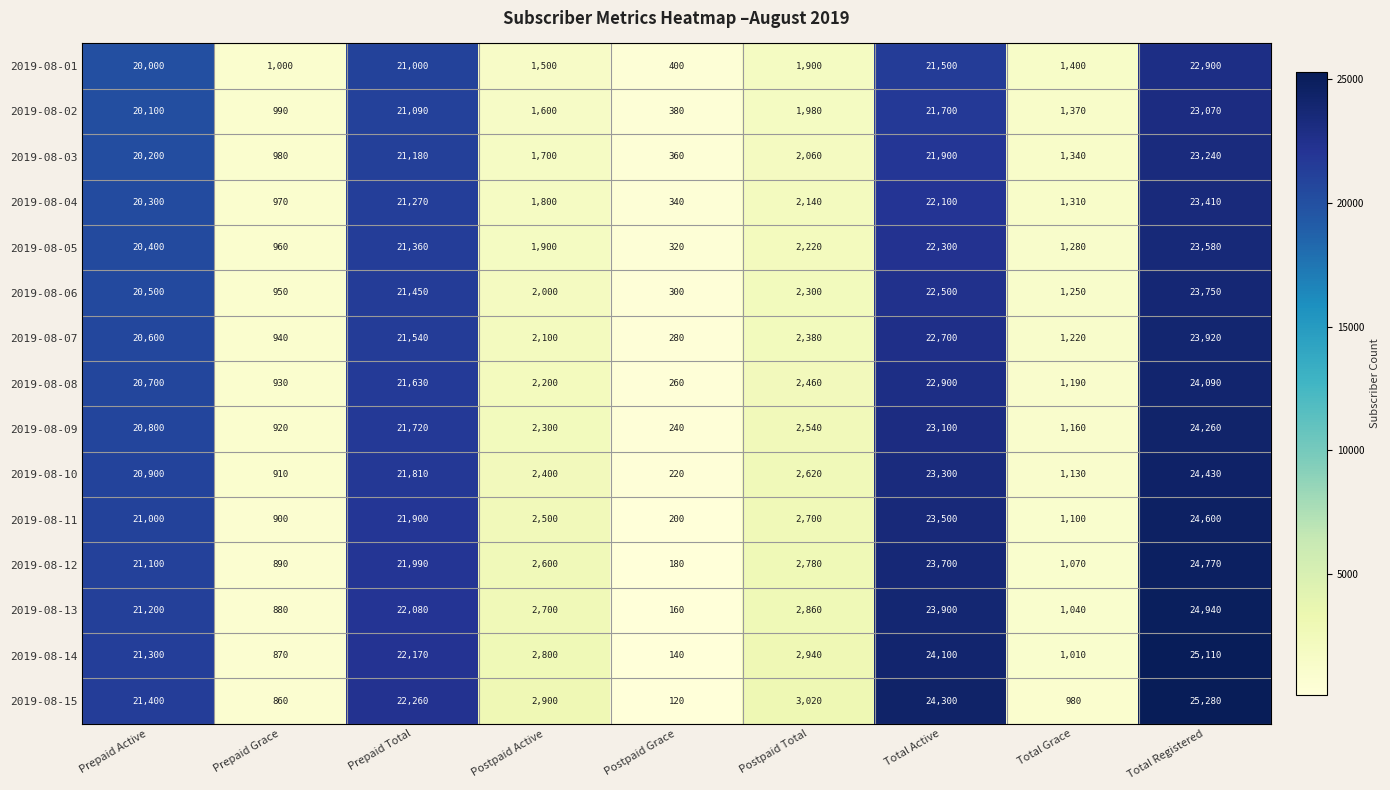

At which label is 2019-08-14 closest to 12625?

Prepaid Active